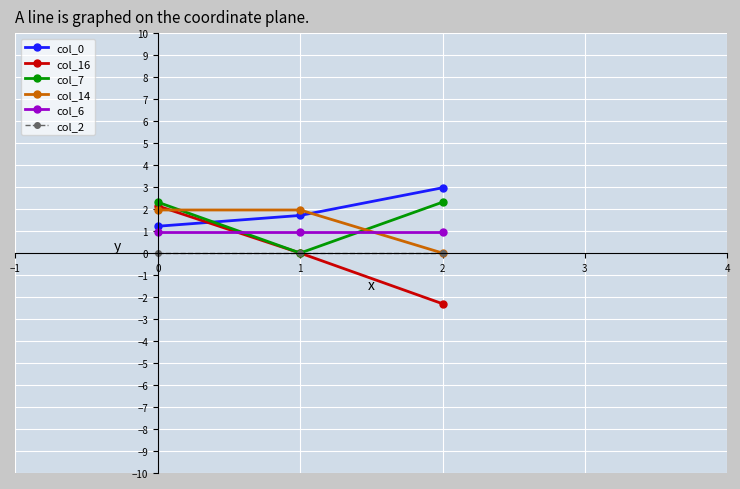

Reading right to left, transcribe all the data shown in this chart.

col_0: 3.0	1.7	1.2
col_16: -2.3	0.0	2.1
col_7: 2.3	0.0	2.3
col_14: 0.0	2.0	2.0
col_6: 1.0	1.0	1.0
col_2: 0.0	0.0	0.0